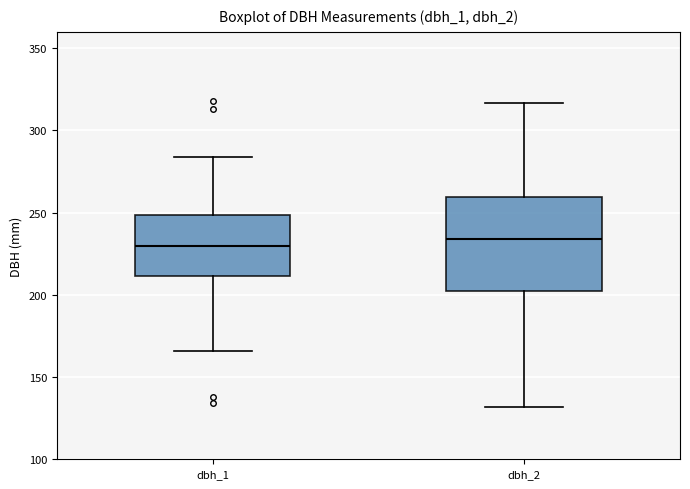

Reading left to right, transcribe this box plot: for each box, give where its median line is, the range the box spans, and where its two whiskers end, as read against the y-axis. The values are not printed on the chart, so give them approximately, as read against the axis.

dbh_1: median 230, box 210 to 250, whiskers 165 to 285
dbh_2: median 235, box 200 to 260, whiskers 130 to 315